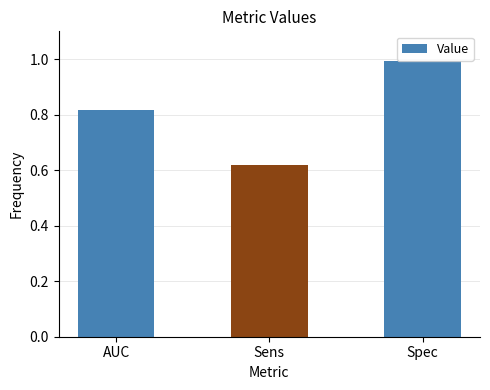

How many categories are shown in the chart?

3